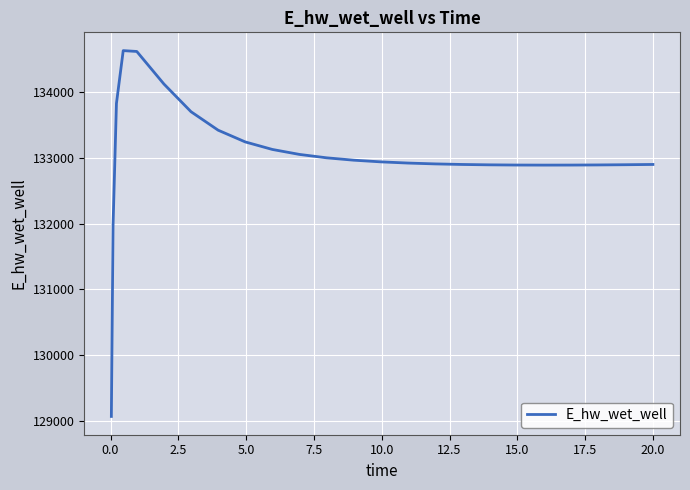

Count the number of values greater than 132919.

13